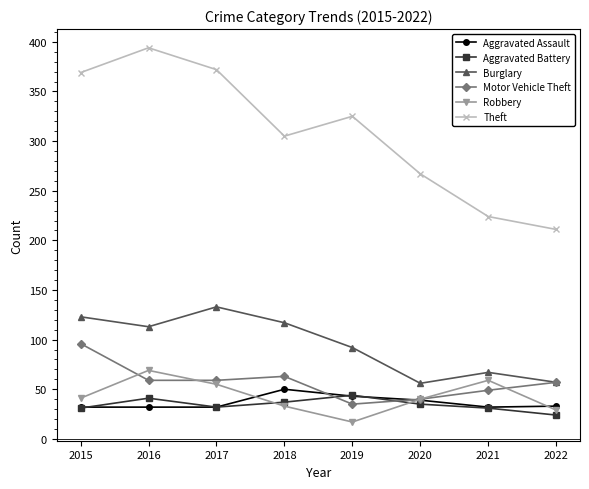

What is the value of the Motor Vehicle Theft point at the 5th from the left?

35